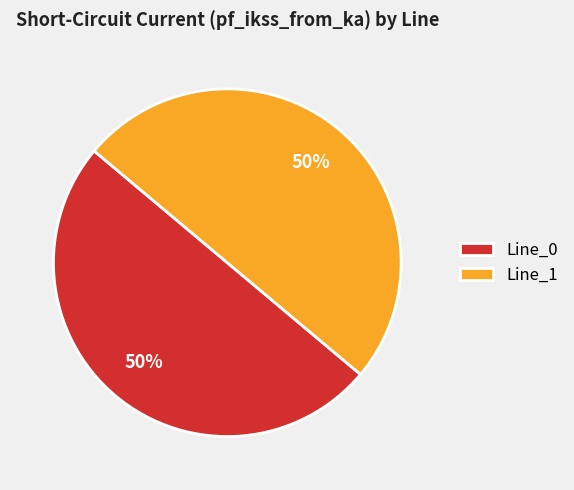

Do Line_1 and Line_0 together represent more than half of the pie?

Yes